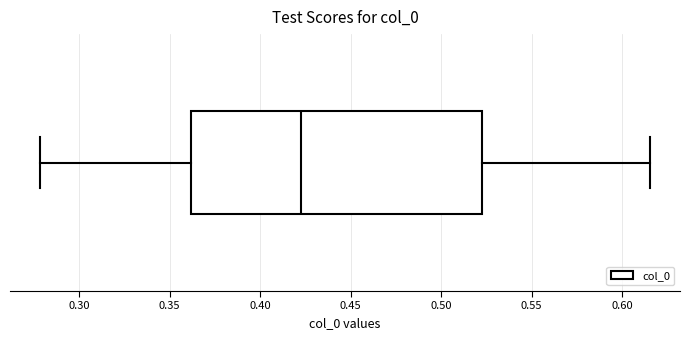

Read this box plot against the x-axis: the position of the median line, the range covered by the box, and the ends of both whiskers. The values are not printed on the chart, so give them approximately, as read against the axis.

median 0.425, box 0.360 to 0.525, whiskers 0.280 to 0.615